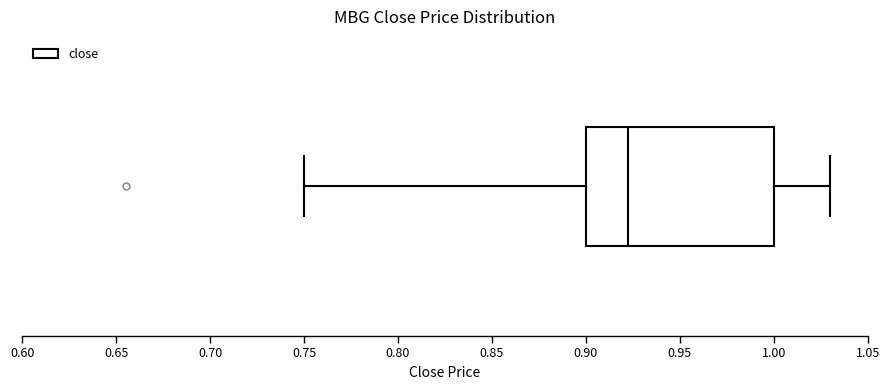

Where does the left whisker of the box end on the x-axis? The values are not printed on the chart, so give them approximately, as read against the axis.

0.750